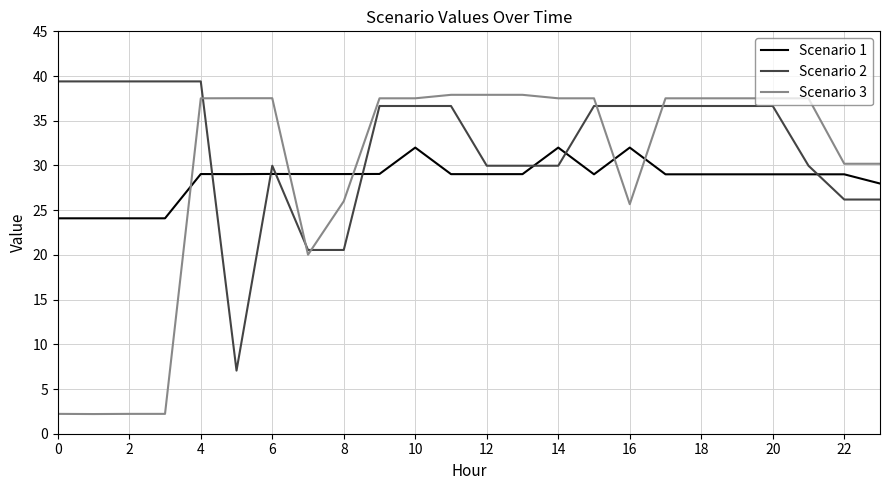

Which series ends up on top after the final intersection of Scenario 3 and Scenario 2?

Scenario 3